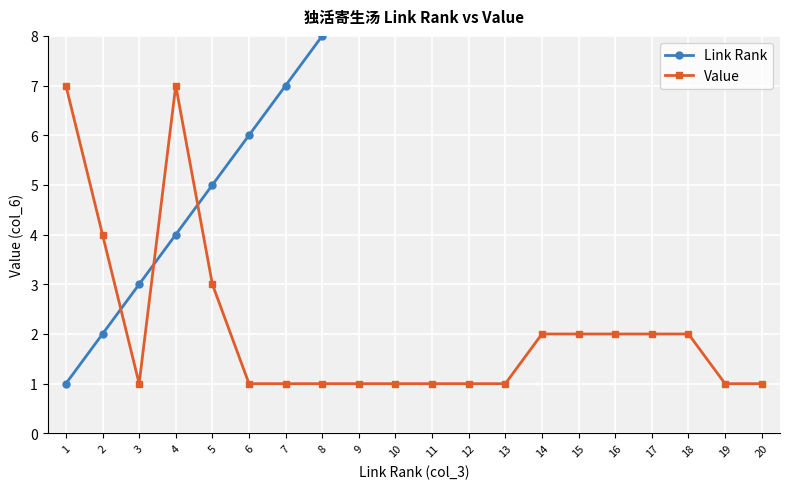

How many series are shown in this chart?

2